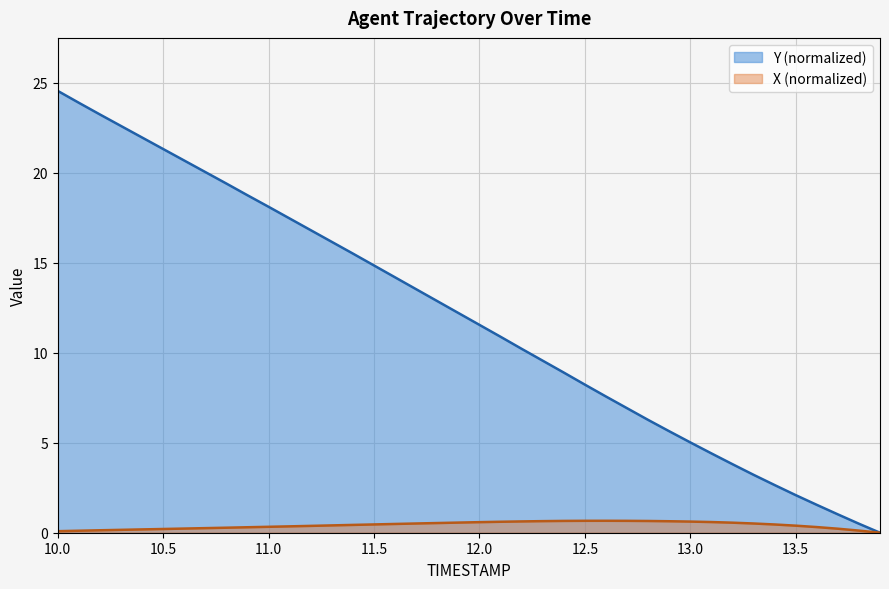

True or false: X and TIMESTAMP intersect in this chart.

False